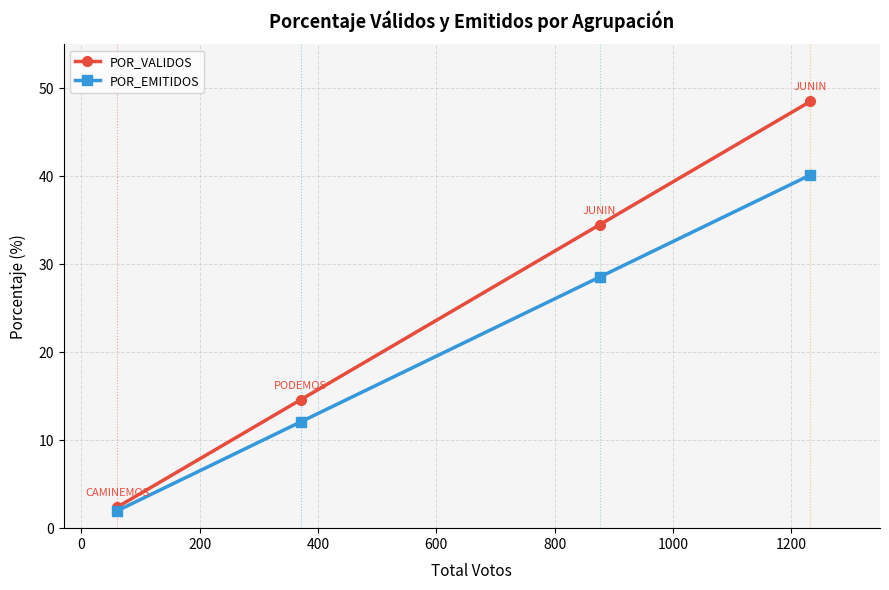

List the series in order of their overall mean, highest first.

POR_VALIDOS, POR_EMITIDOS